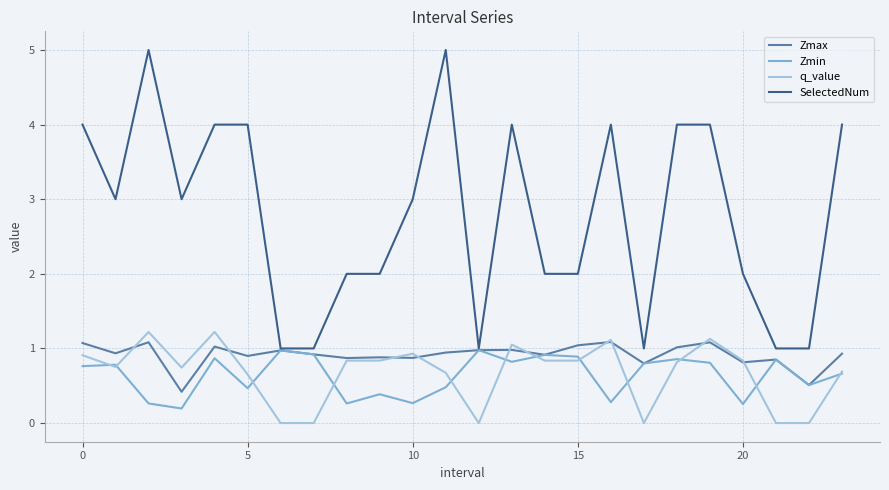

What is the average value of the Zmin series?

0.6